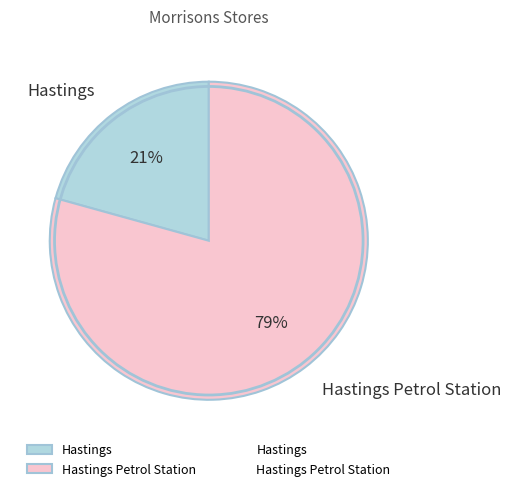

To the nearest percent, what portion does Hastings represent?

21%